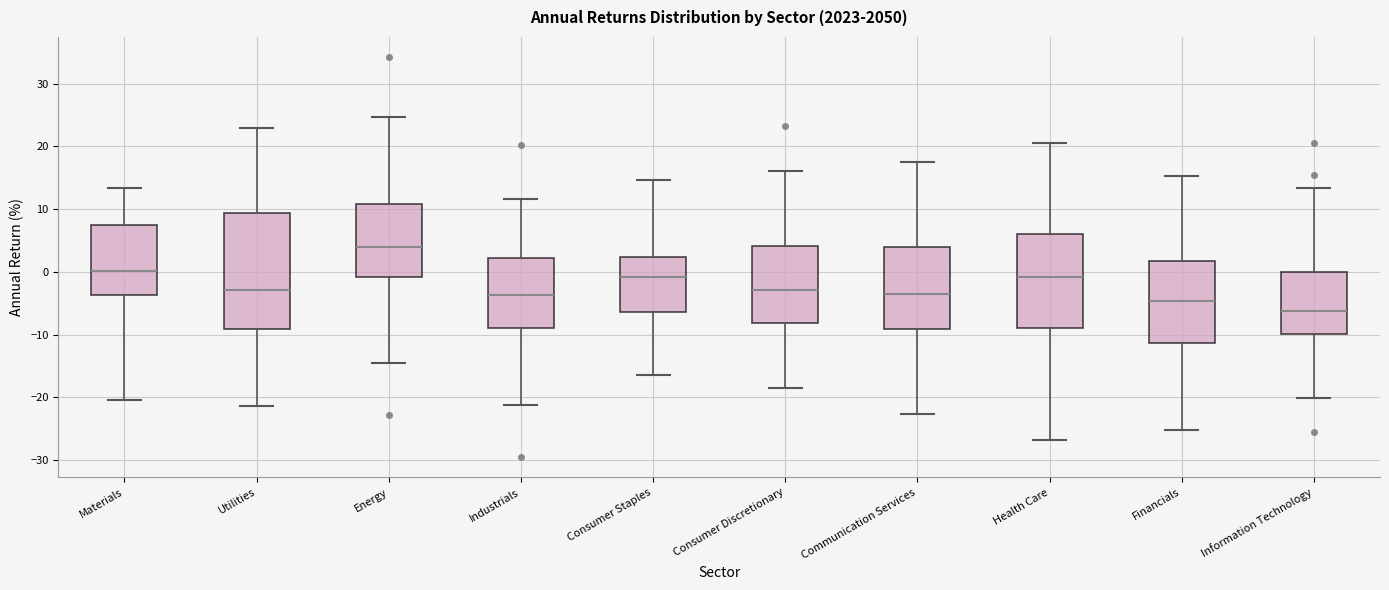

Comparing the boxes themselves (not the whiskers), which one is the tallest?

Utilities